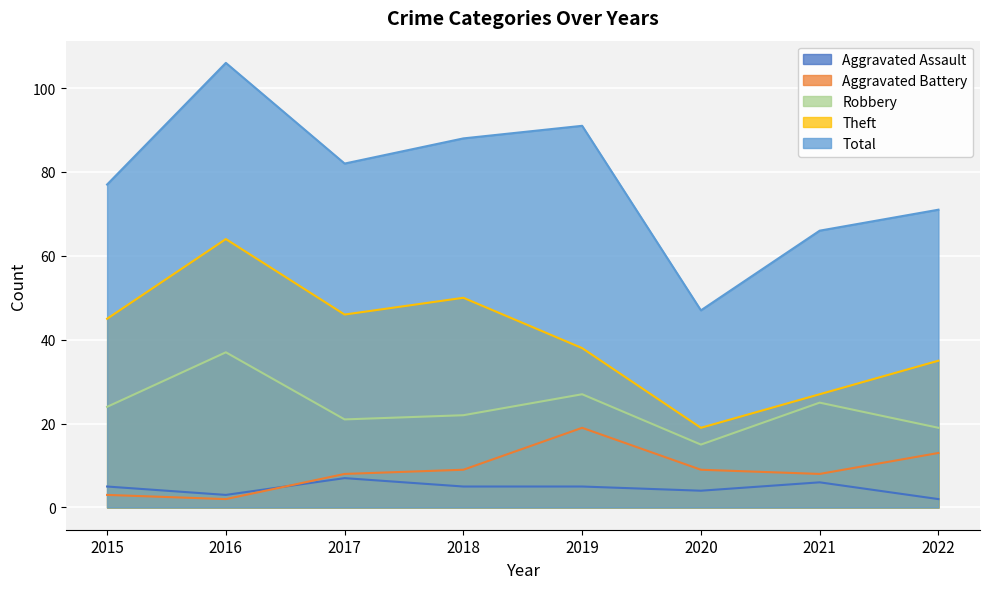

True or false: Aggravated Battery and Robbery cross at least once.

False